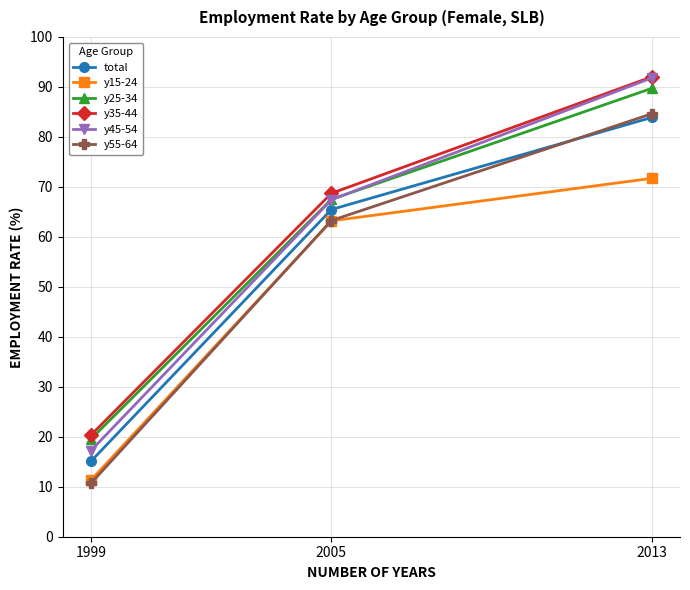

Which label corresponds to the smallest value in the chart?

1999